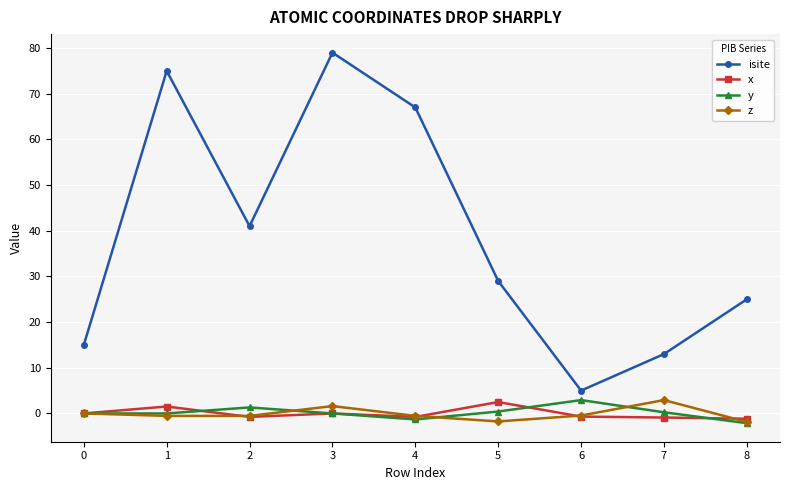

In z, how many points are lower than both neighbors (excluding endpoints)?

2